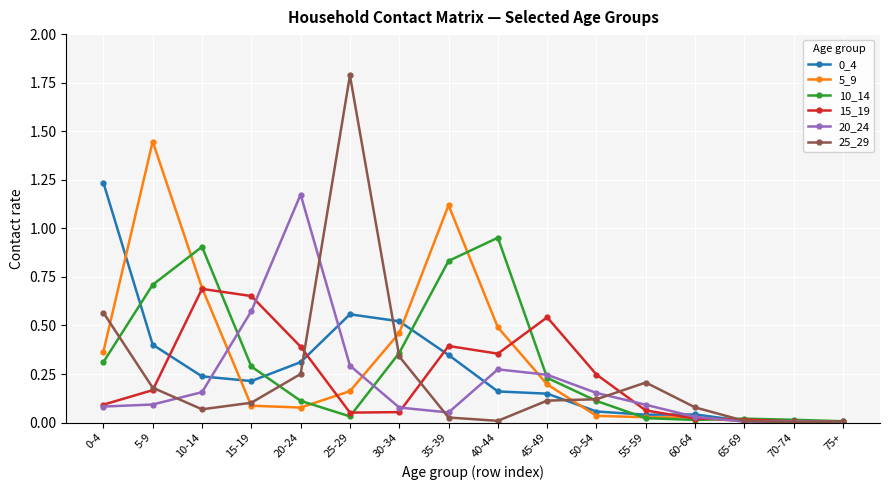

Is it true that 5_9 equals 1.1 at 35-39?

True